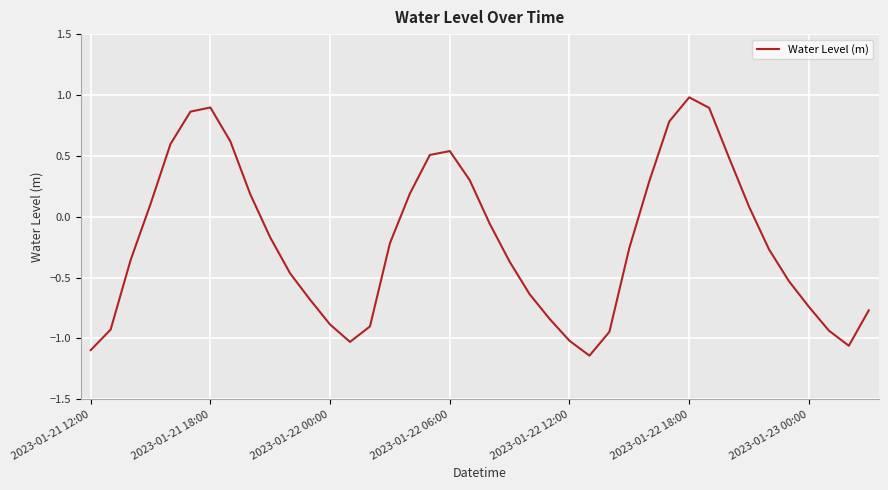

How many values are below zero?

24